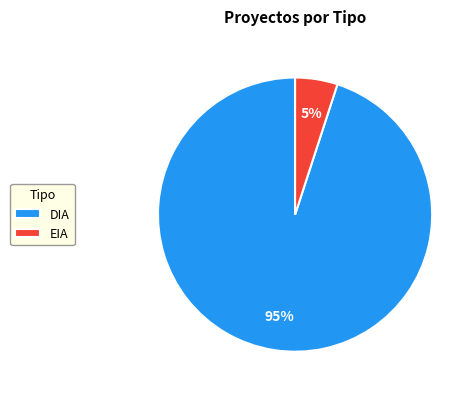

To the nearest percent, what is the combined percentage of EIA and DIA?

100%